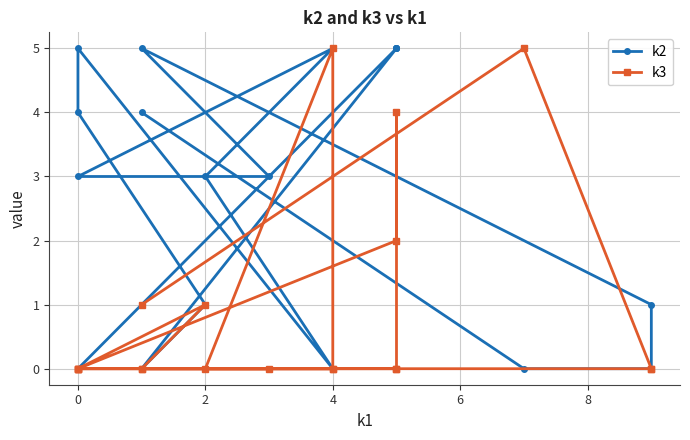

At which category is the sum across all series the highest?

2